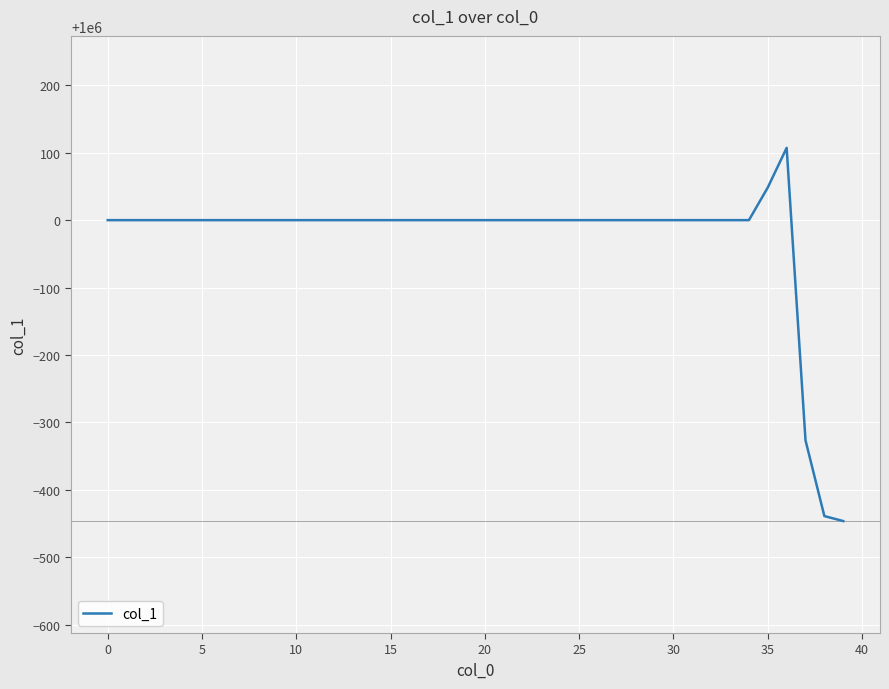

What is the maximum value shown in the chart?

1000107.2